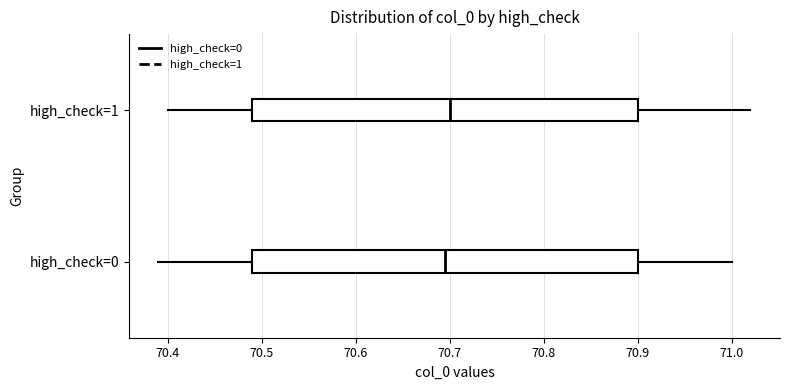

Where is the left edge of the box for high_check=0 on the x-axis? The values are not printed on the chart, so give them approximately, as read against the axis.

70.49